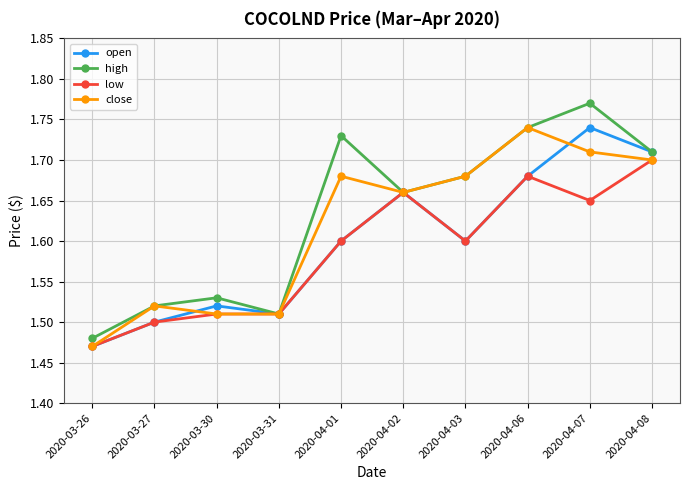

What is the difference between the maximum and minimum values in the low series?

0.2